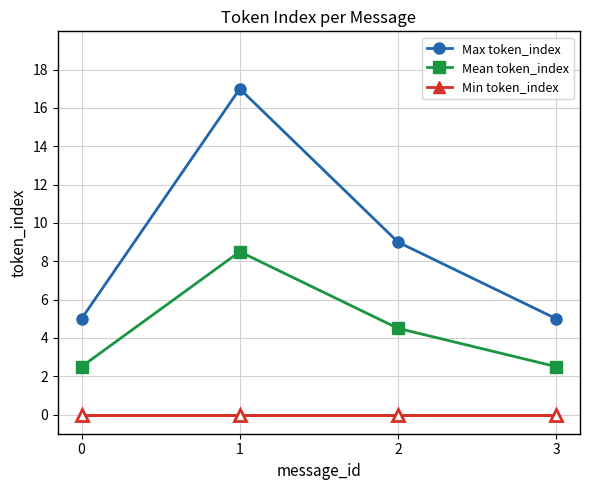

Where is the first local maximum for Mean token_index?

1